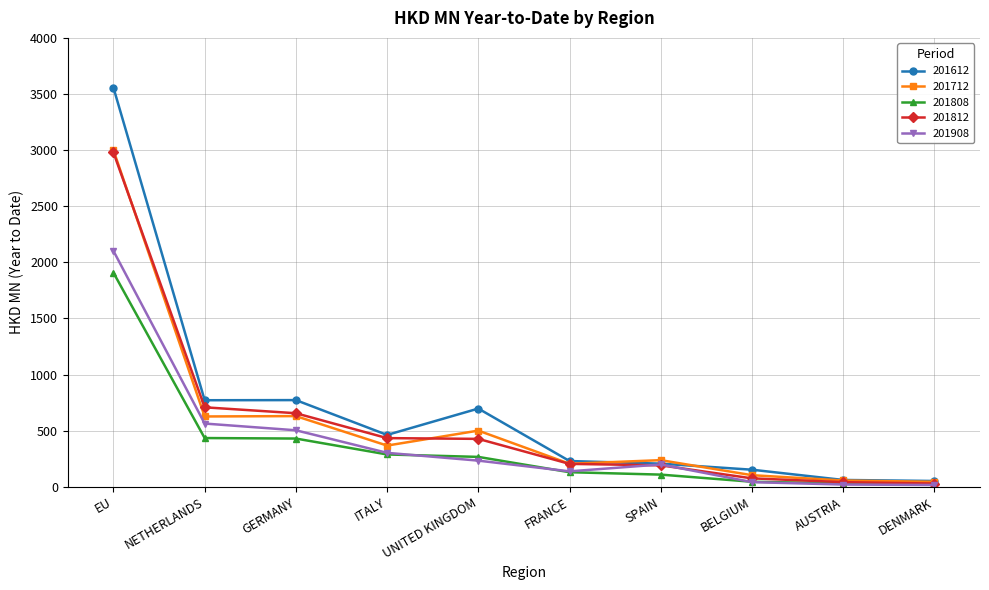

What is the label of the 4th point from the left?

ITALY